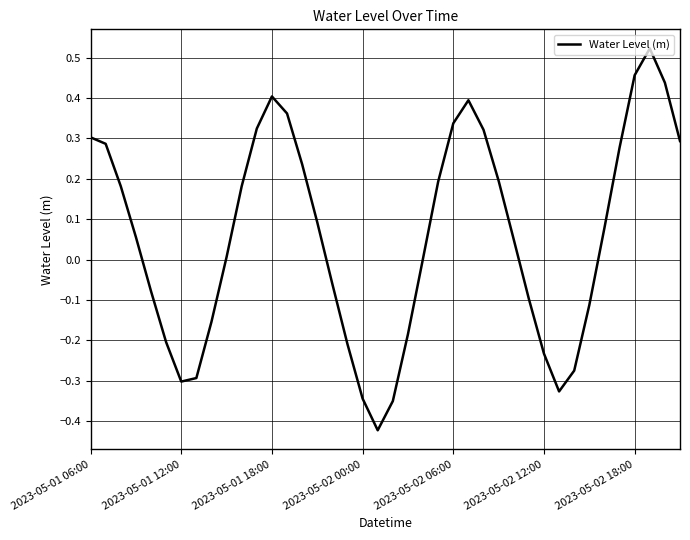

How many interior local peaks (higher than both neighbors) does the data have?

3